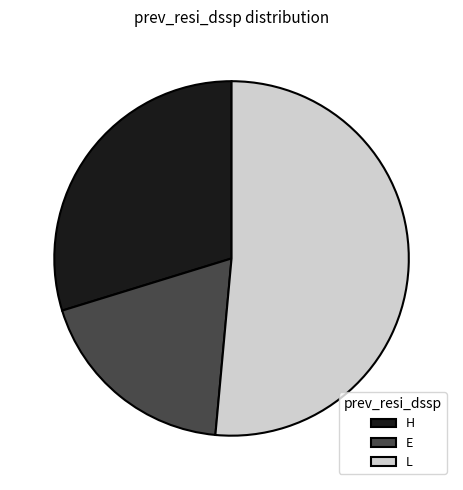

Rank the categories by value from highest to lowest.

L, H, E